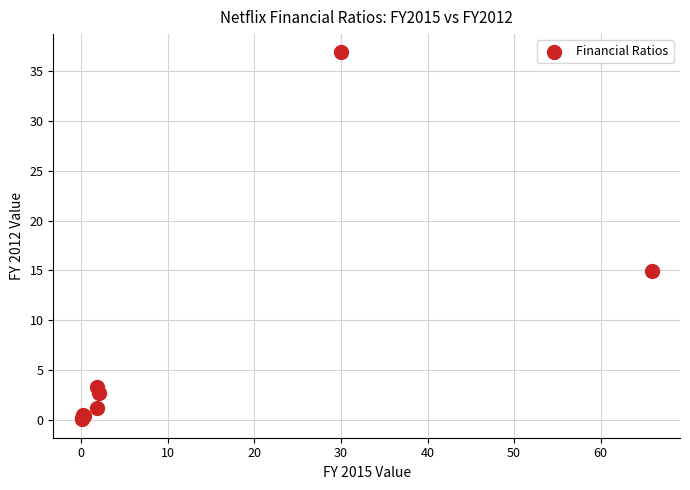

What Y value in the scatter plot is closest to 18?

15.0